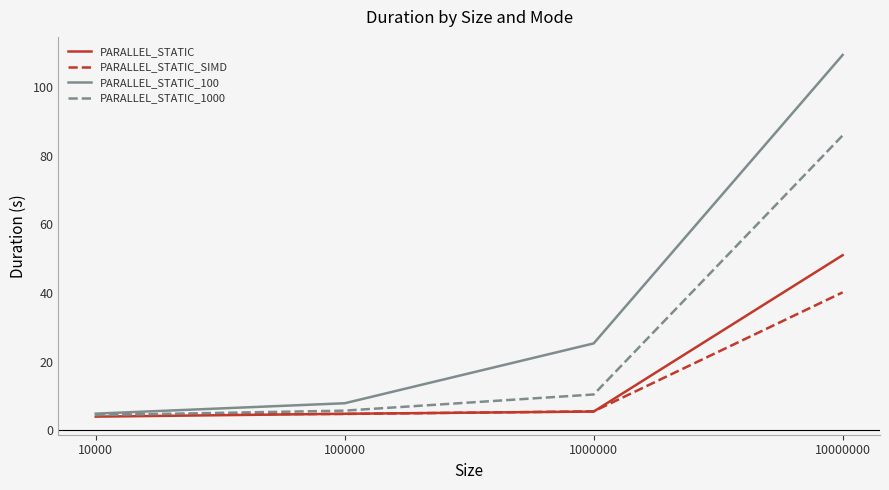

The value of PARALLEL_STATIC_SIMD at 100000 is 4.8. True or false?

True